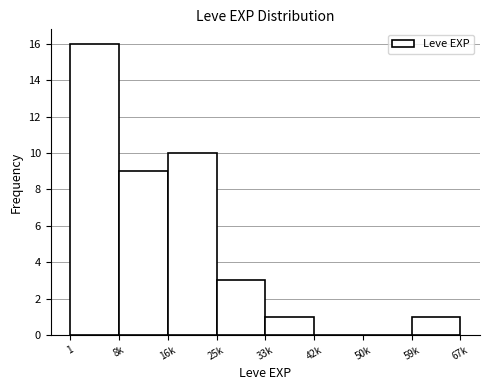

Reading right to left, list all the values displayed in this chart.

59k=1	50k=0	42k=0	33k=1	25k=3	16k=10	8k=9	1=16